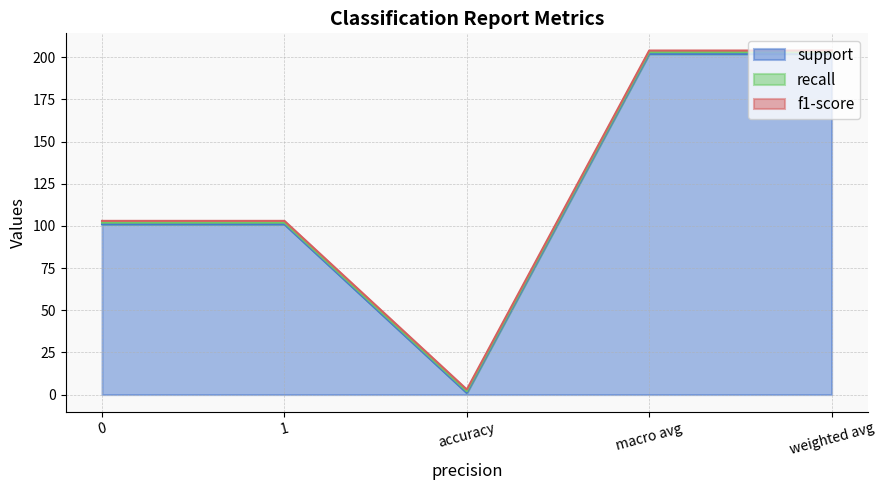

Which series has the widest spread of values?

support